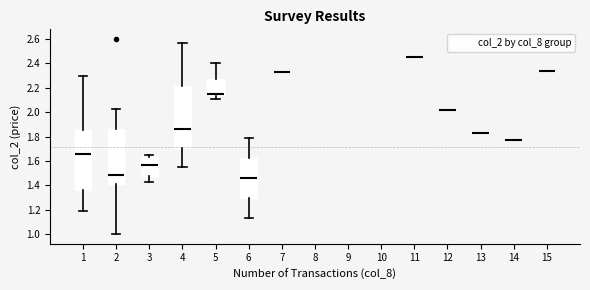

Reading left to right, transcribe this box plot: for each box, give where its median line is, the range the box spans, and where its two whiskers end, as read against the y-axis. The values are not printed on the chart, so give them approximately, as read against the axis.

1: median 1.66, box 1.36 to 1.86, whiskers 1.20 to 2.30
2: median 1.48, box 1.42 to 1.86, whiskers 1.00 to 2.04
3: median 1.58, box 1.48 to 1.64, whiskers 1.44 to 1.66
4: median 1.86, box 1.70 to 2.22, whiskers 1.56 to 2.58
5: median 2.16, box 2.14 to 2.28, whiskers 2.12 to 2.40
6: median 1.46, box 1.30 to 1.62, whiskers 1.14 to 1.80
7: box collapsed to a line at 2.34, whiskers 2.34 to 2.34
11: box collapsed to a line at 2.46, whiskers 2.46 to 2.46
12: box collapsed to a line at 2.02, whiskers 2.02 to 2.02
13: box collapsed to a line at 1.84, whiskers 1.84 to 1.84
14: box collapsed to a line at 1.78, whiskers 1.78 to 1.78
15: box collapsed to a line at 2.34, whiskers 2.34 to 2.34